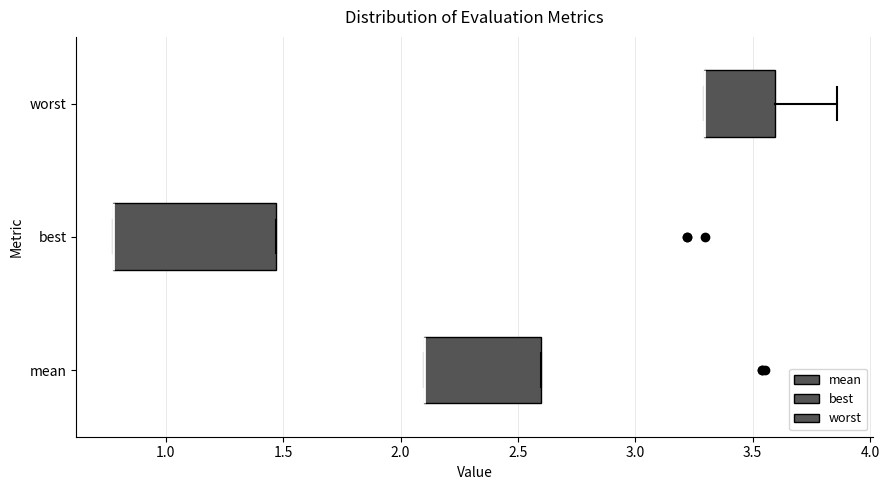

Reading bottom to top, read every box against the x-axis: the position of its median line, the range the box covers, and the ends of its whiskers. The values are not printed on the chart, so give them approximately, as read against the axis.

mean: median 2.10 (drawn on the box's left edge), box 2.10 to 2.60, whiskers 2.10 to 2.60
best: median 0.75 (drawn on the box's left edge), box 0.75 to 1.45, whiskers 0.75 to 1.45
worst: median 3.30 (drawn on the box's left edge), box 3.30 to 3.60, whiskers 3.30 to 3.85